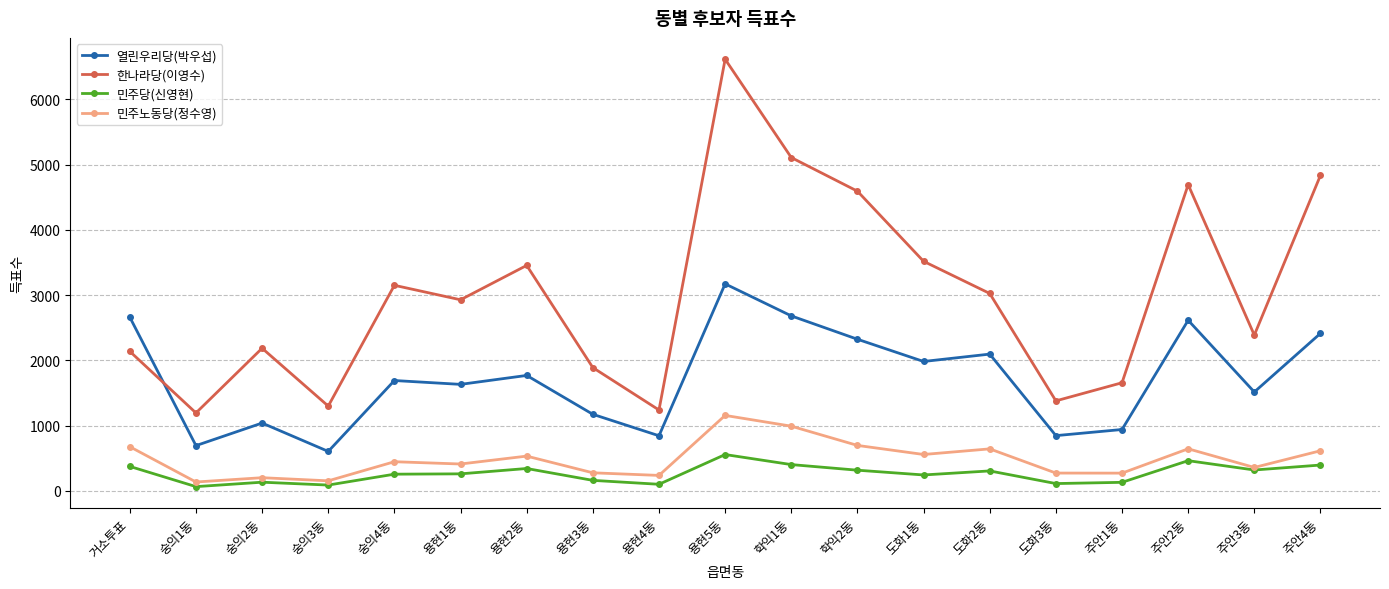

What is the maximum value shown in the chart?

6616